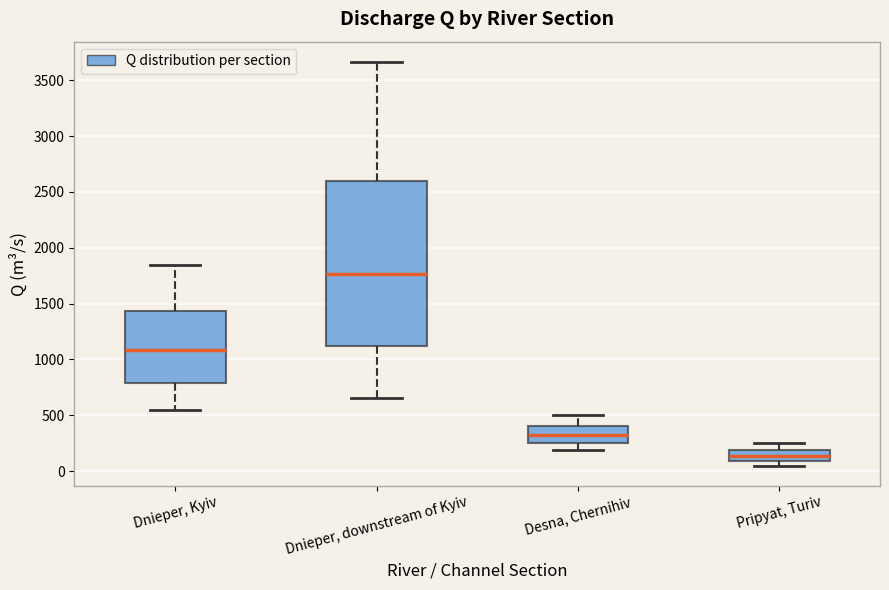

Reading left to right, read every box against the y-axis: the position of its median line, the range the box covers, and the ends of its whiskers. The values are not printed on the chart, so give them approximately, as read against the axis.

Dnieper, Kyiv: median 1100, box 800 to 1450, whiskers 550 to 1850
Dnieper, downstream of Kyiv: median 1750, box 1100 to 2600, whiskers 650 to 3650
Desna, Chernihiv: median 300, box 250 to 400, whiskers 200 to 500
Pripyat, Turiv: median 150, box 100 to 200, whiskers 50 to 250